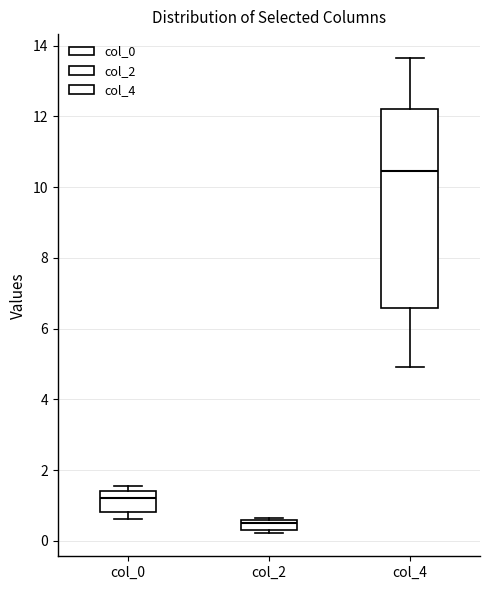

Comparing the boxes themselves (not the whiskers), which one is the tallest?

col_4